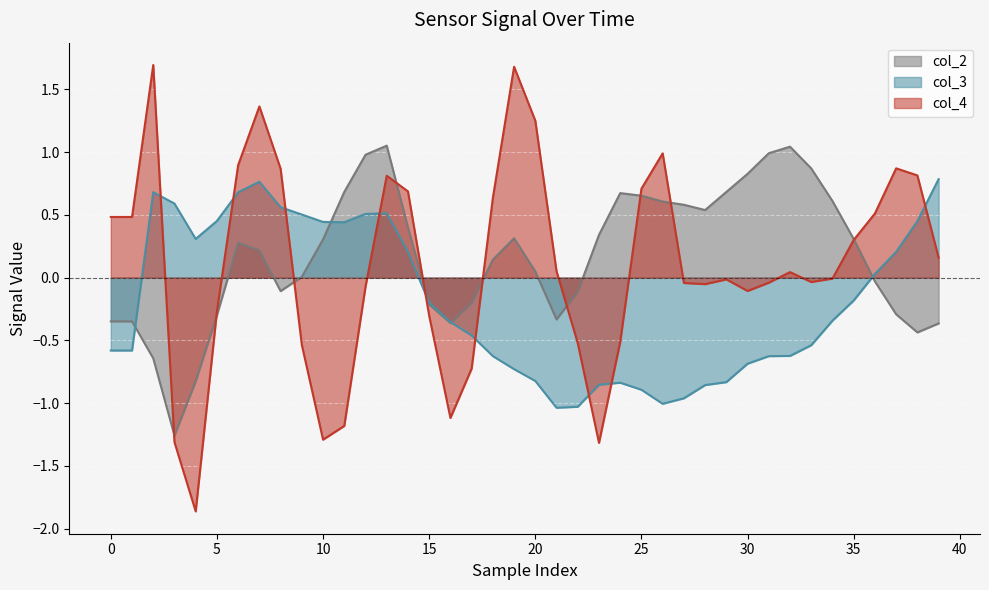

Rank the series by their maximum value, from lowest to highest.

col_3, col_2, col_4